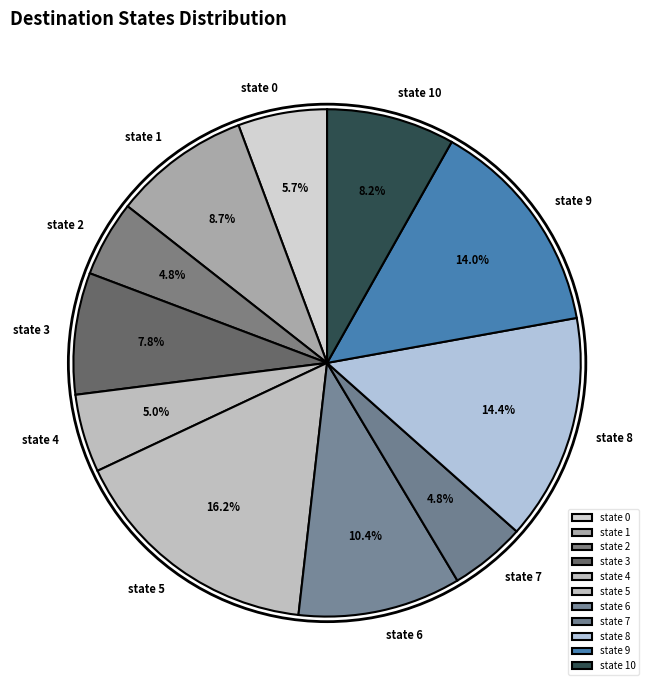

What percentage is the state 0 slice, to the nearest percent?

6%